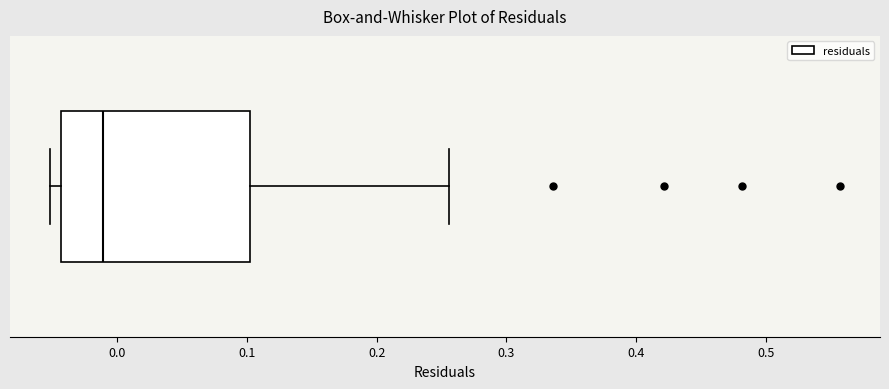

Where is the left edge of the box on the x-axis? The values are not printed on the chart, so give them approximately, as read against the axis.

-0.04